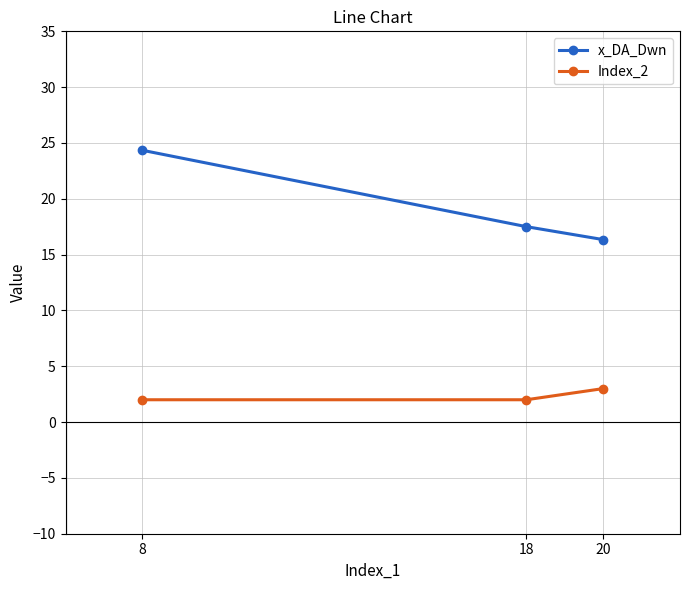

True or false: x_DA_Dwn has a value of 5.2 at 18.

False